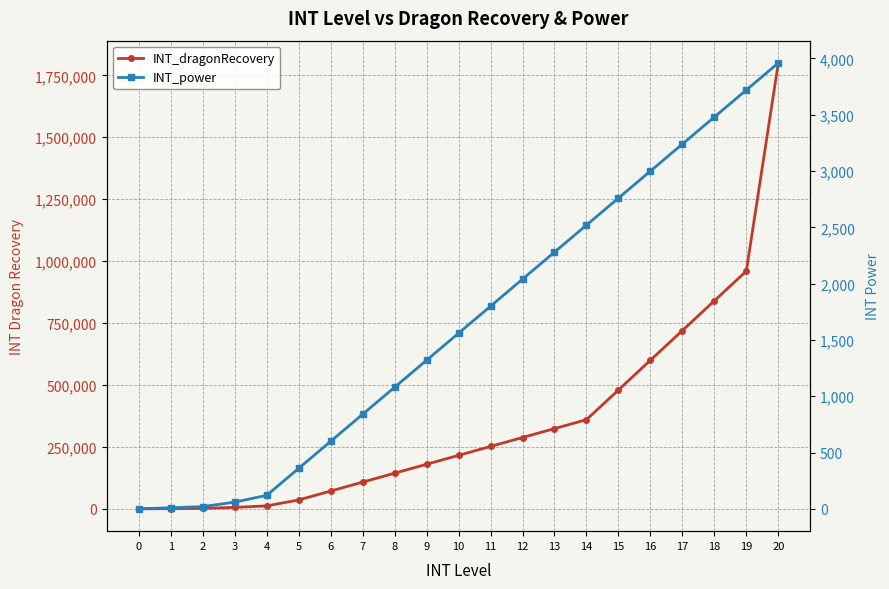

Reading left to right, list all the values displayed in this chart.

INT_dragonRecovery: 0=0	1=1000	2=2000	3=6000	4=12000	5=36000	6=72000	7=108000	8=144000	9=180000	10=216000	11=252000	12=288000	13=324000	14=360000	15=480000	16=600000	17=720000	18=840000	19=960000	20=1800000
INT_power: 0=0	1=10	2=20	3=60	4=120	5=360	6=600	7=840	8=1080	9=1320	10=1560	11=1800	12=2040	13=2280	14=2520	15=2760	16=3000	17=3240	18=3480	19=3720	20=3960